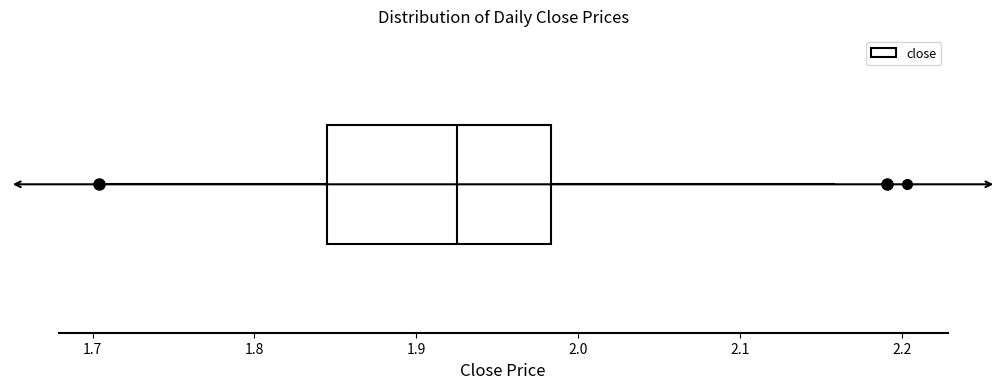

Where is the right edge of the box on the x-axis? The values are not printed on the chart, so give them approximately, as read against the axis.

1.98